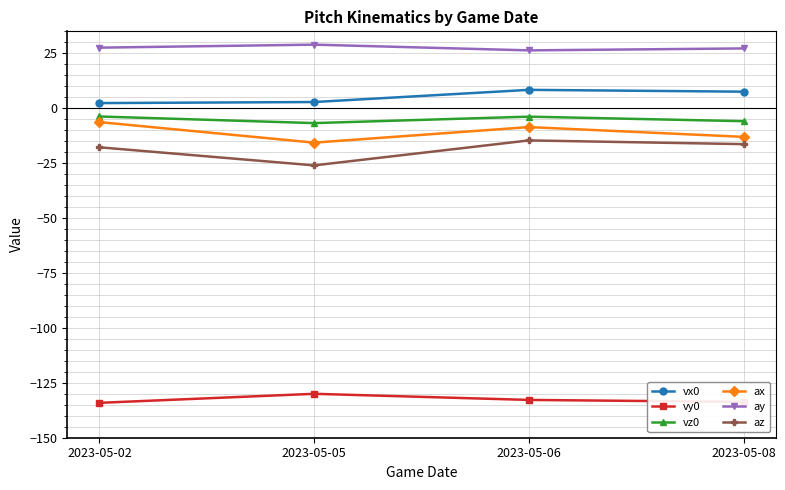

What is the total value across all series at 2023-05-05?

-146.7